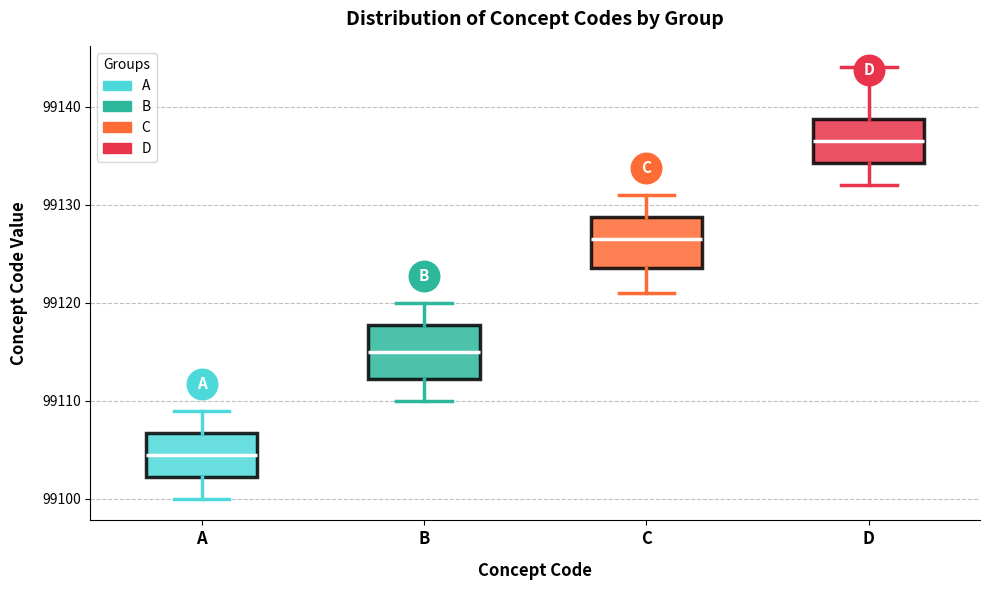

Reading left to right, transcribe this box plot: for each box, give where its median line is, the range the box spans, and where its two whiskers end, as read against the y-axis. The values are not printed on the chart, so give them approximately, as read against the axis.

A: median 99105, box 99102 to 99107, whiskers 99100 to 99109
B: median 99115, box 99112 to 99118, whiskers 99110 to 99120
C: median 99127, box 99124 to 99129, whiskers 99121 to 99131
D: median 99137, box 99134 to 99139, whiskers 99132 to 99144